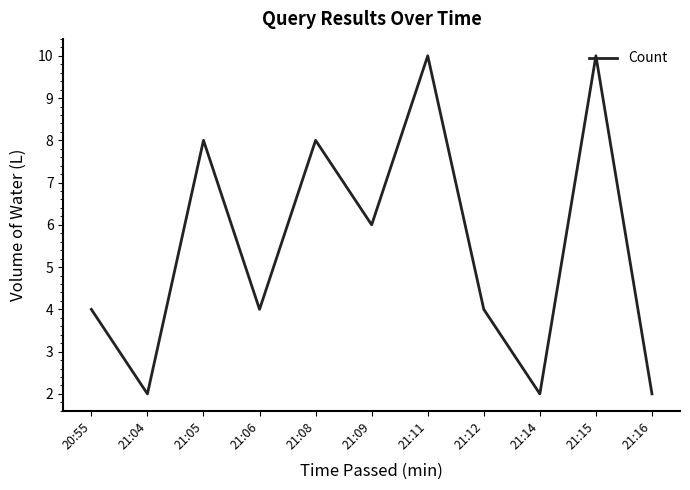

The chart shows a value of 6 at 21:11. True or false?

False